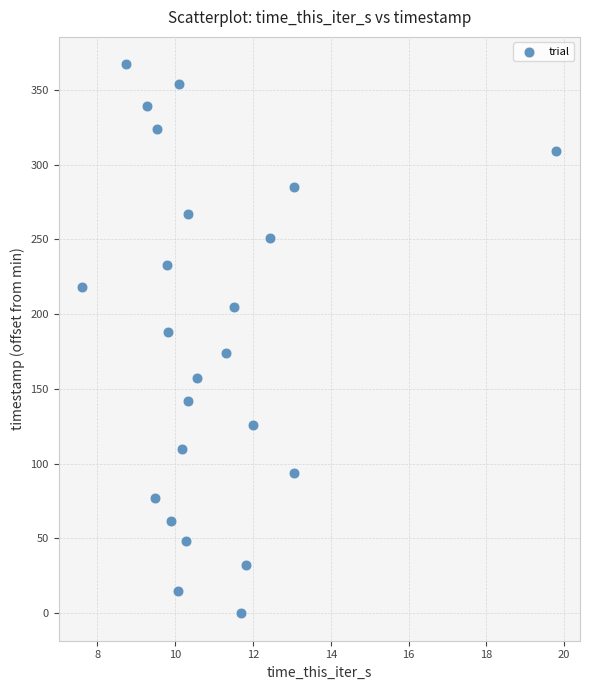

What is the range of Y values (max minus min)?

367